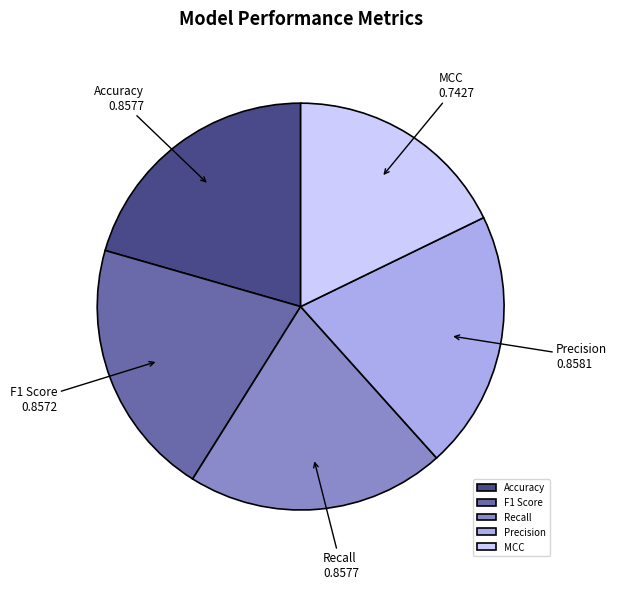

What is the smallest slice in the pie chart?

MCC